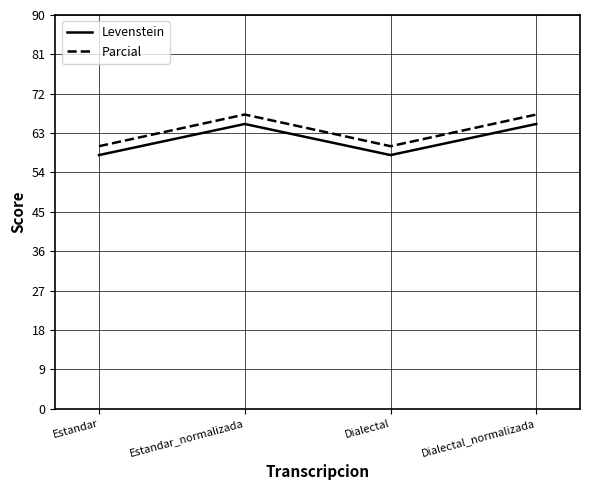

Which series has the widest spread of values?

Parcial